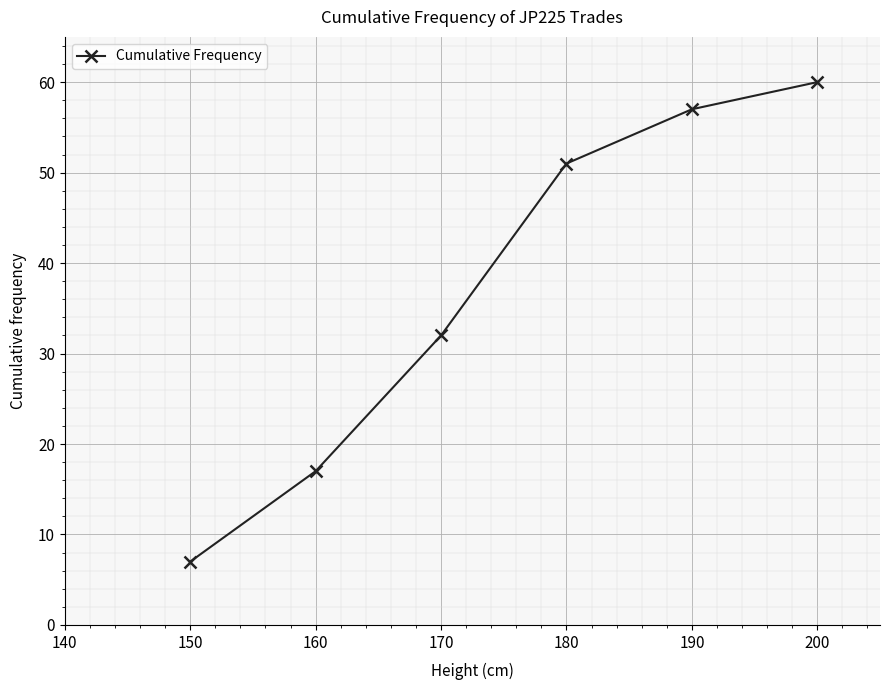

Is this an area chart (filled region under the line)?

No